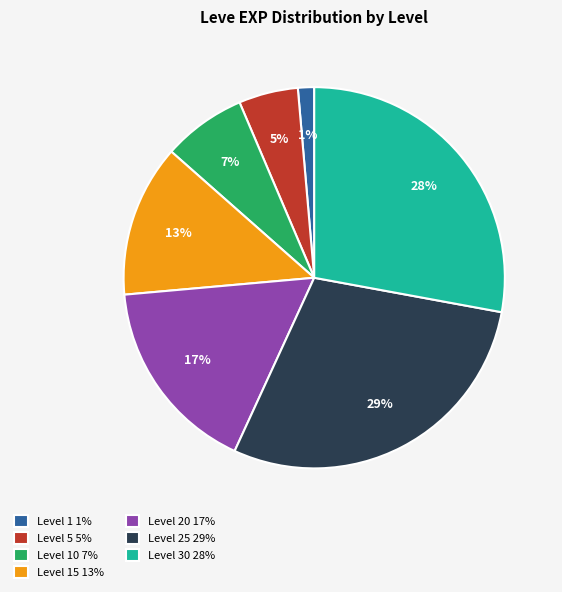

Is Level 30 28% the majority of the pie?

No